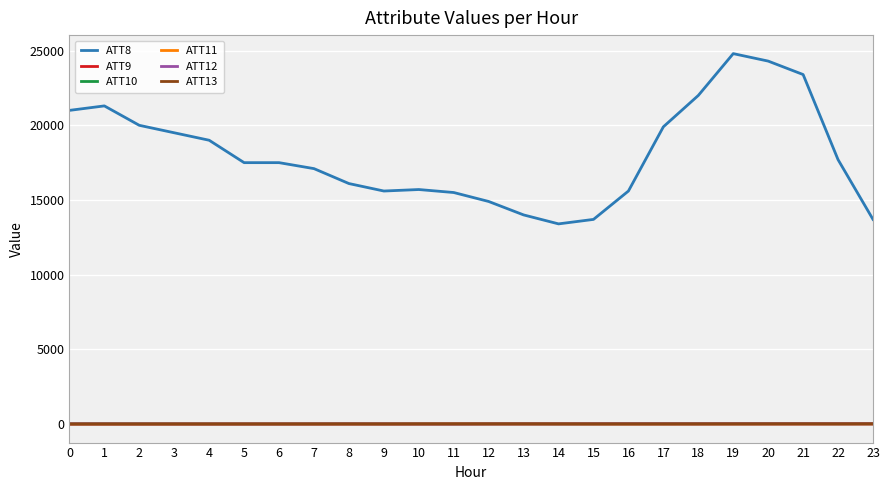

Which series has the largest total across all categories?

ATT8